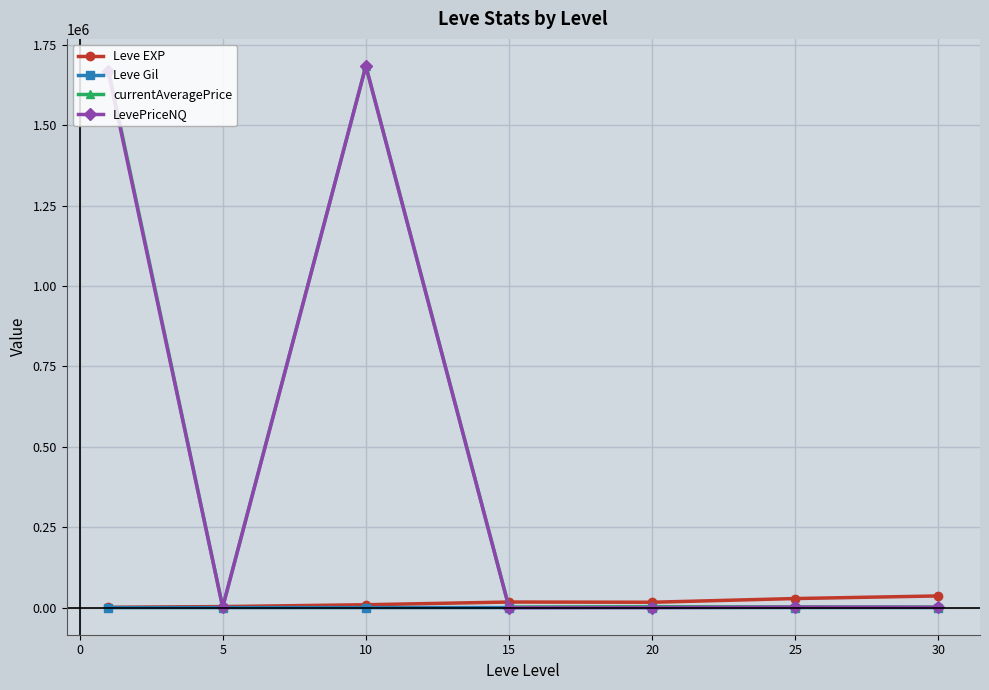

Is this an area chart (filled region under the line)?

No